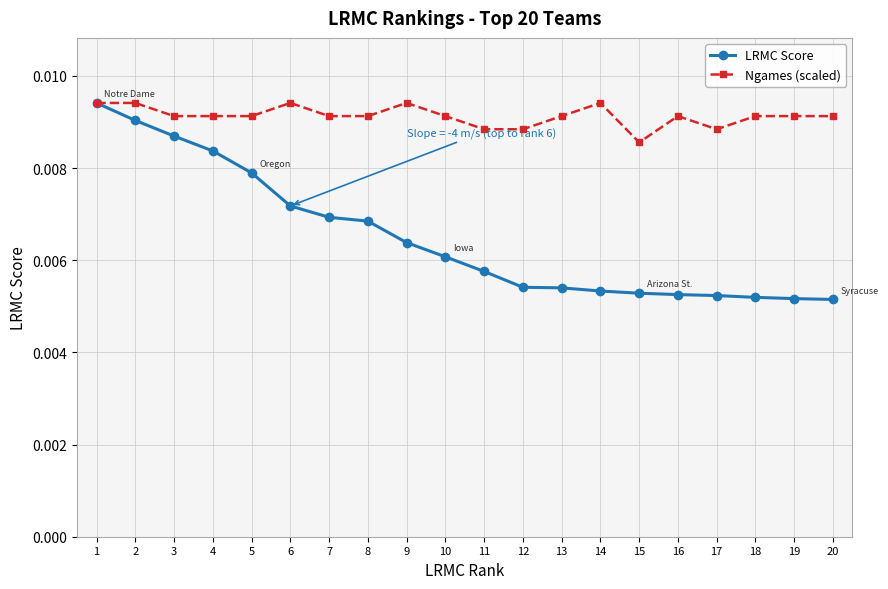

Which series has the widest spread of values?

LRMC Score